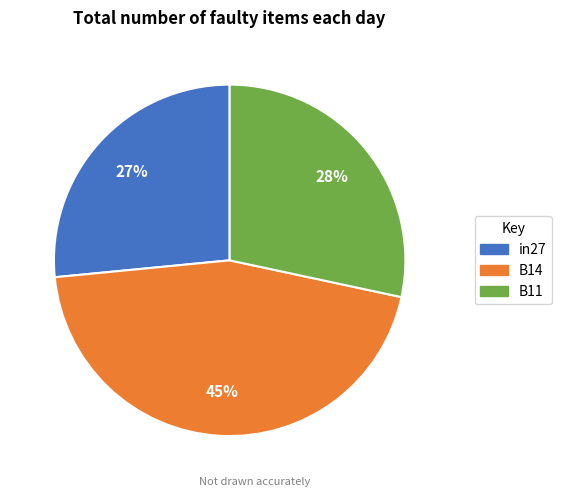

Approximately how many times larger is the value at in27 compared to B14?

0.6